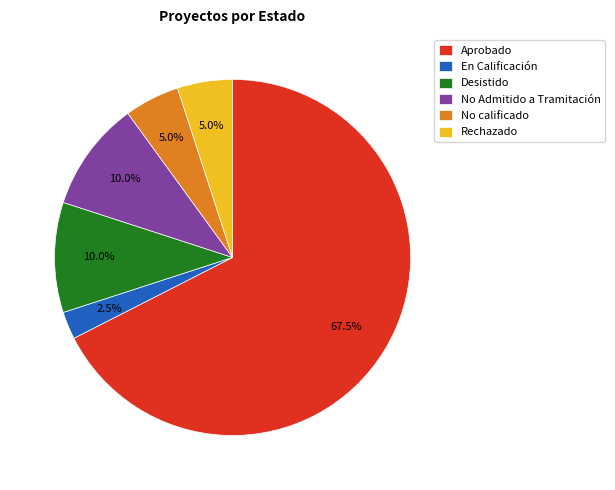

Approximately how many times larger is the value at Rechazado compared to Desistido?

0.5